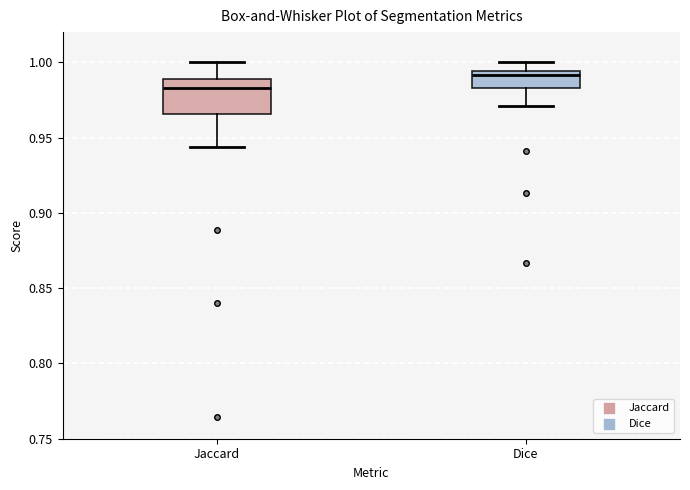

Reading left to right, read every box against the y-axis: the position of its median line, the range the box covers, and the ends of its whiskers. The values are not printed on the chart, so give them approximately, as read against the axis.

Jaccard: median 0.985, box 0.965 to 0.990, whiskers 0.945 to 1.000
Dice: median 0.990, box 0.985 to 0.995, whiskers 0.970 to 1.000